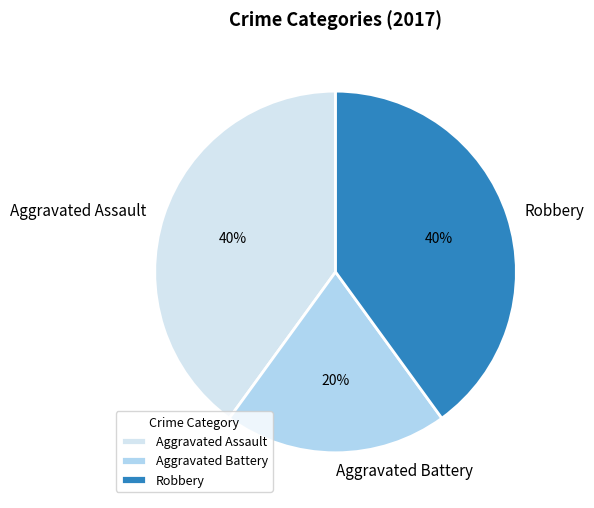

The Aggravated Battery slice represents 20% of the pie. True or false?

True